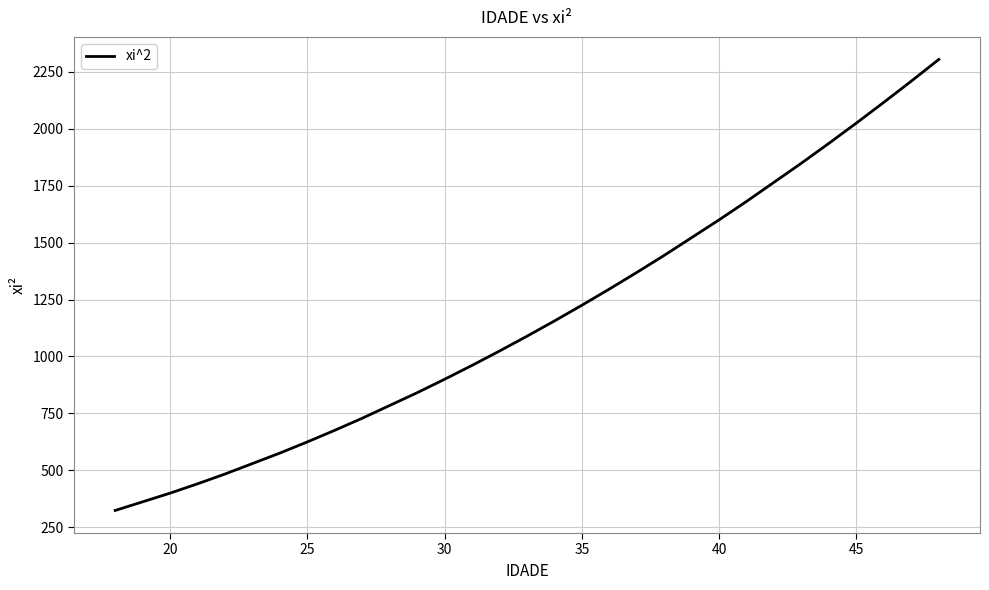

How many lines are shown in the chart?

1